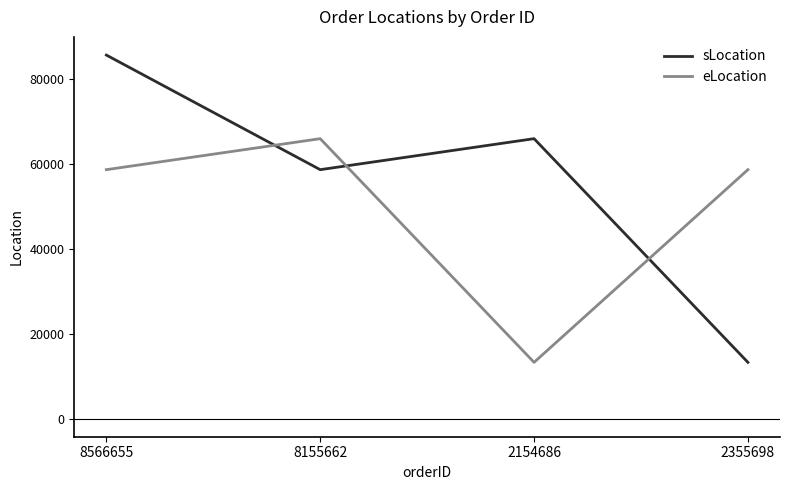

Rank the series by their average value, from highest to lowest.

sLocation, eLocation